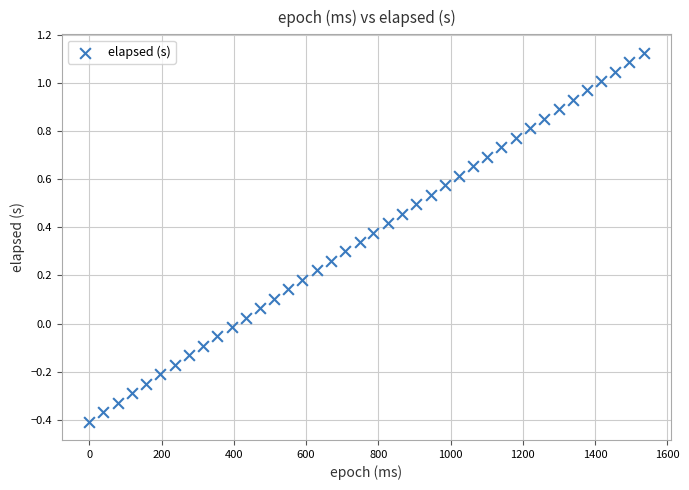

What is the range of Y values (max minus min)?

1.5